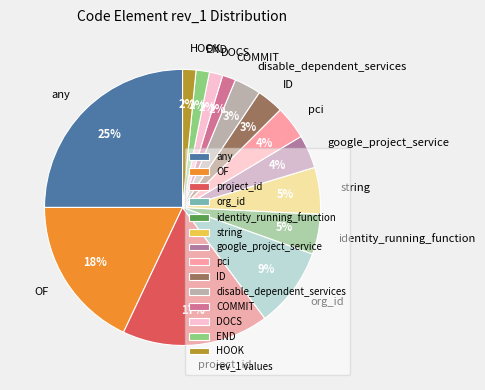

Between END and OF, which is larger?

OF